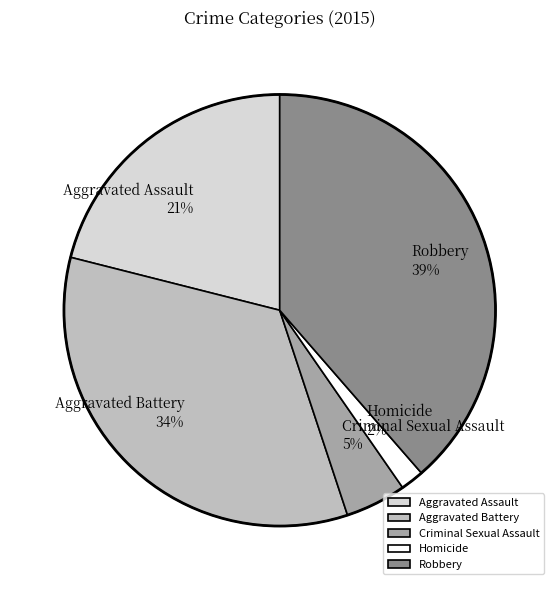

To the nearest percent, what portion does Criminal Sexual Assault represent?

5%